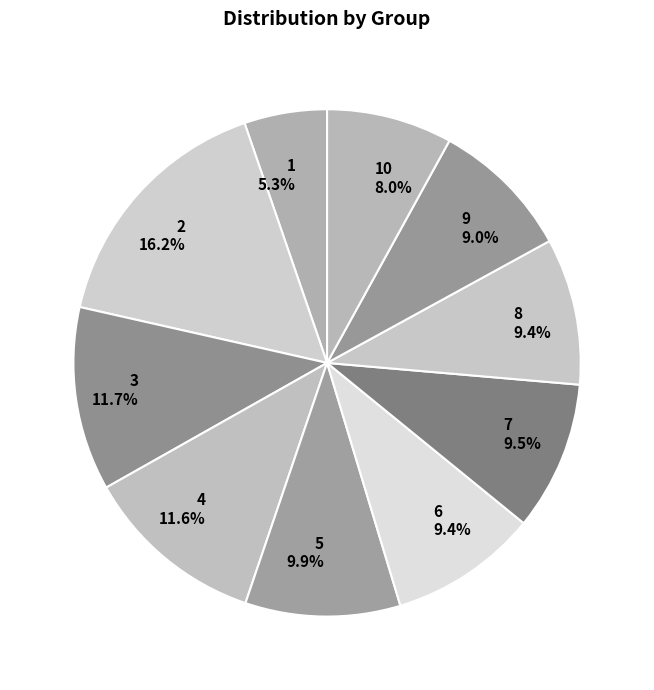

The 6 slice represents 23% of the pie. True or false?

False